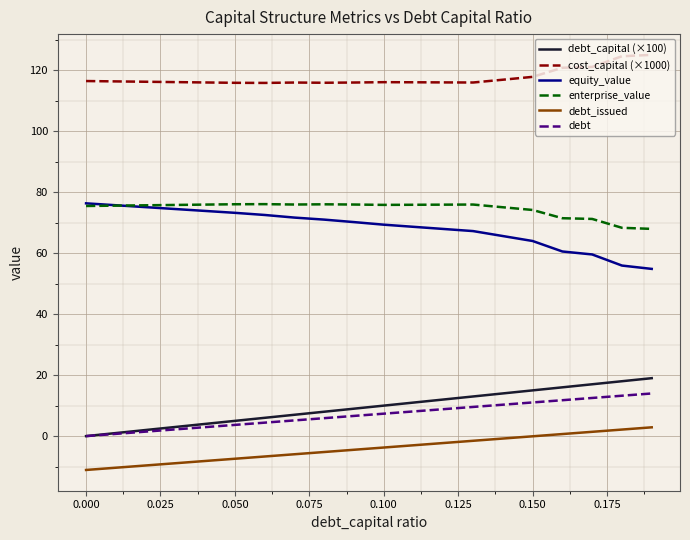

Which series has the largest total across all categories?

cost_capital (×1000)